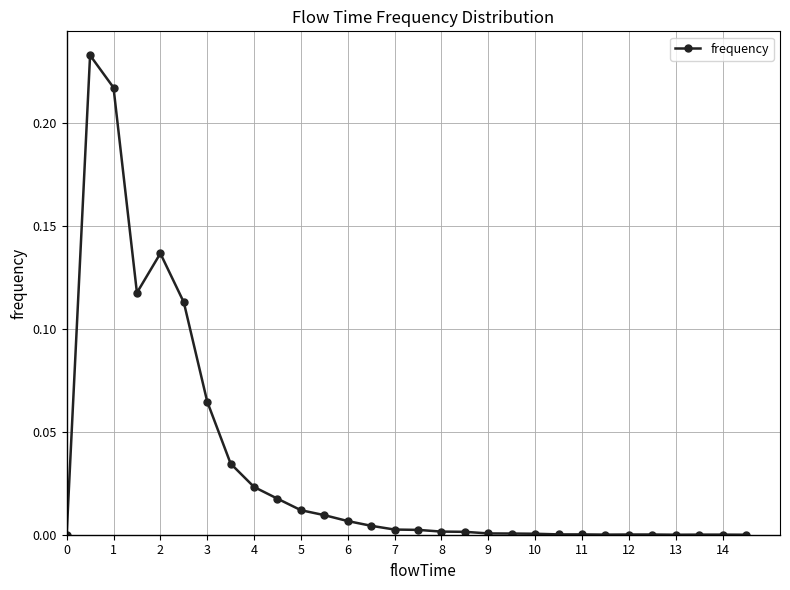

How many lines are shown in the chart?

1